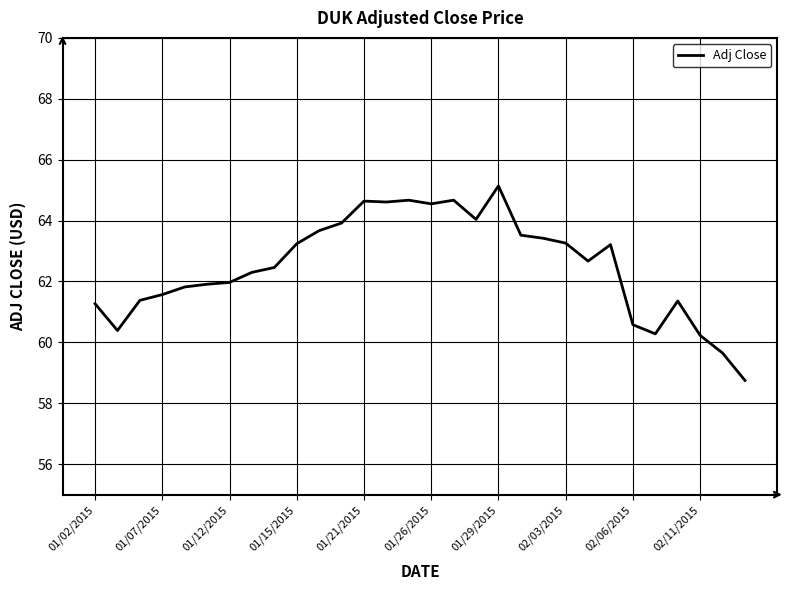

What is the minimum value shown in the chart?

58.8